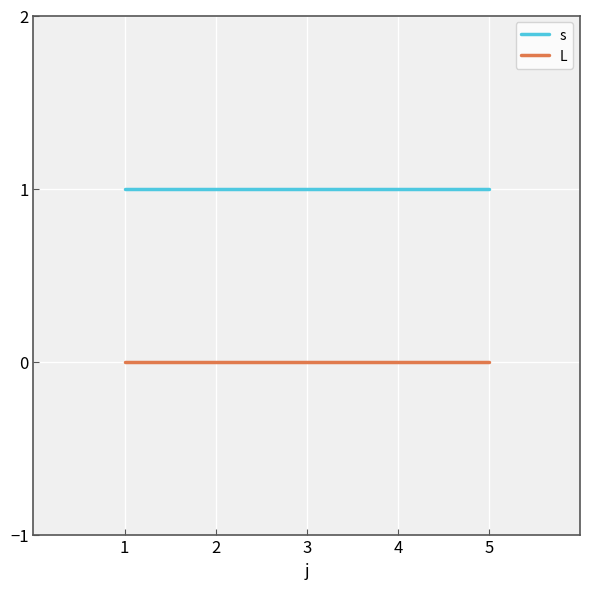

Reading left to right, what are all the values shown in this chart?

s: 1	1	1	1	1
L: 0	0	0	0	0